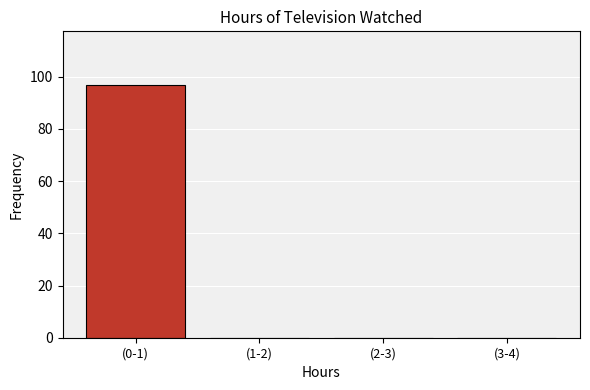

Reading left to right, transcribe all the data shown in this chart.

(0-1)=97	(1-2)=0	(2-3)=0	(3-4)=0